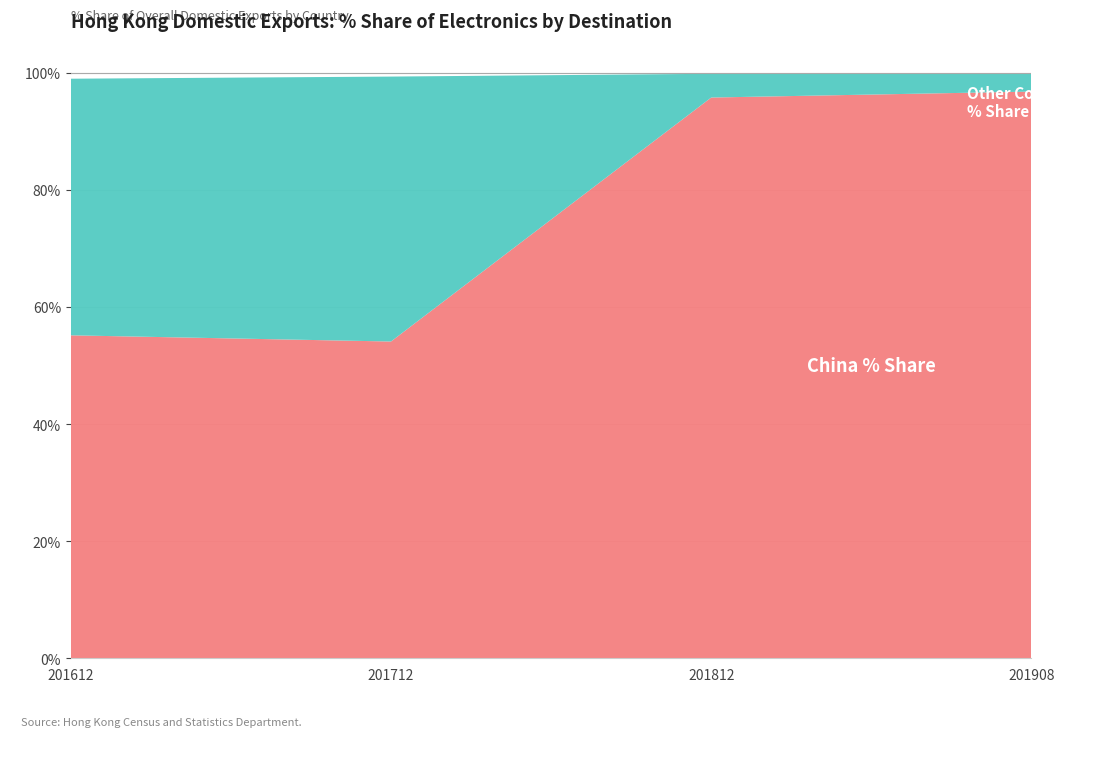

Reading right to left, what are the values for China % Share?

201908=96.8	201812=95.8	201712=54.1	201612=55.2